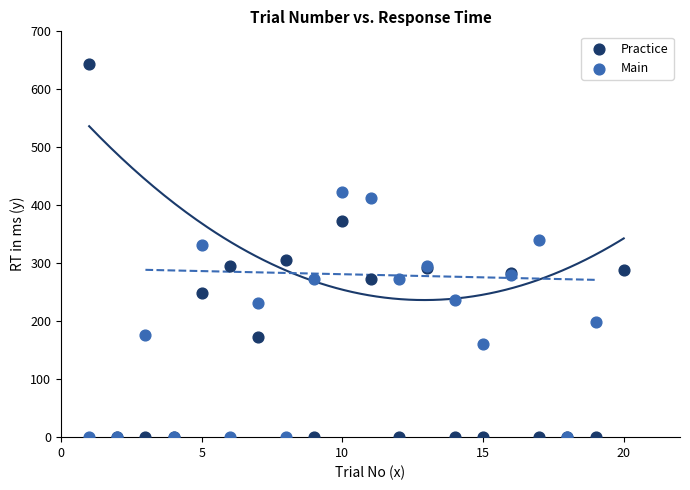

Which series reaches the maximum Y coordinate?

Practice